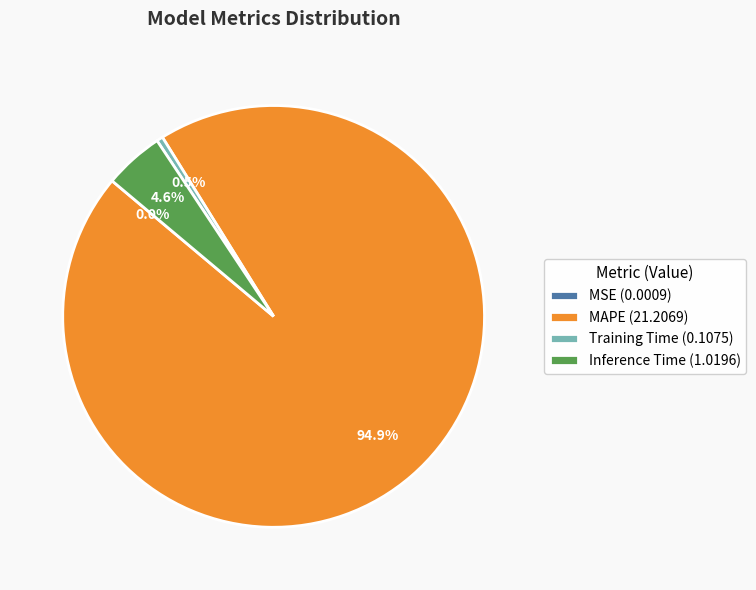

Is there a majority slice in this chart?

Yes